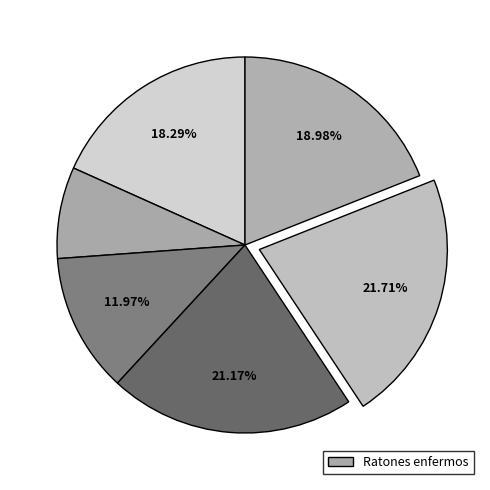

Count the number of slices in the pie.

6